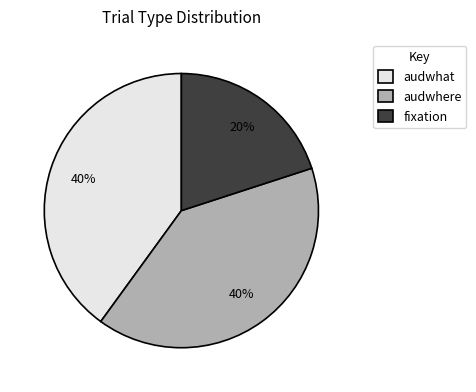

Does fixation represent more than half of the total?

No